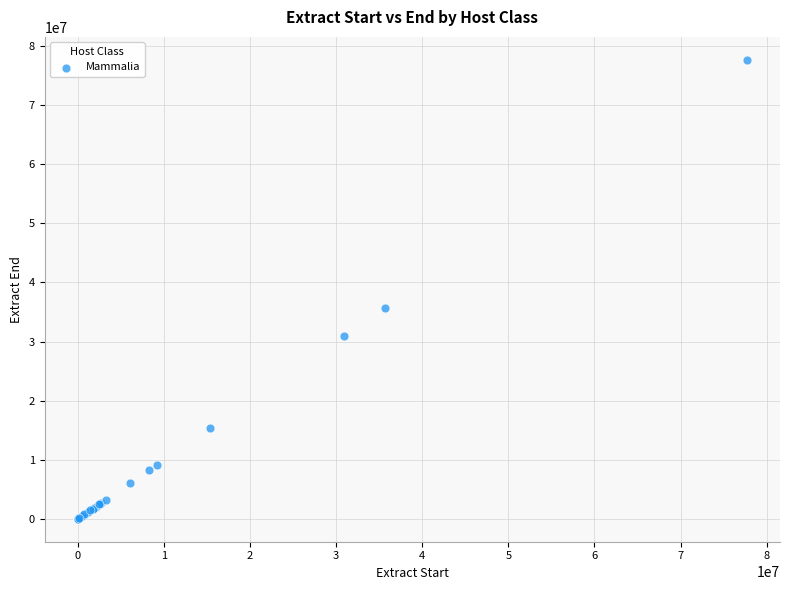

What Y value in the scatter plot is closest to 38837697?

35657093